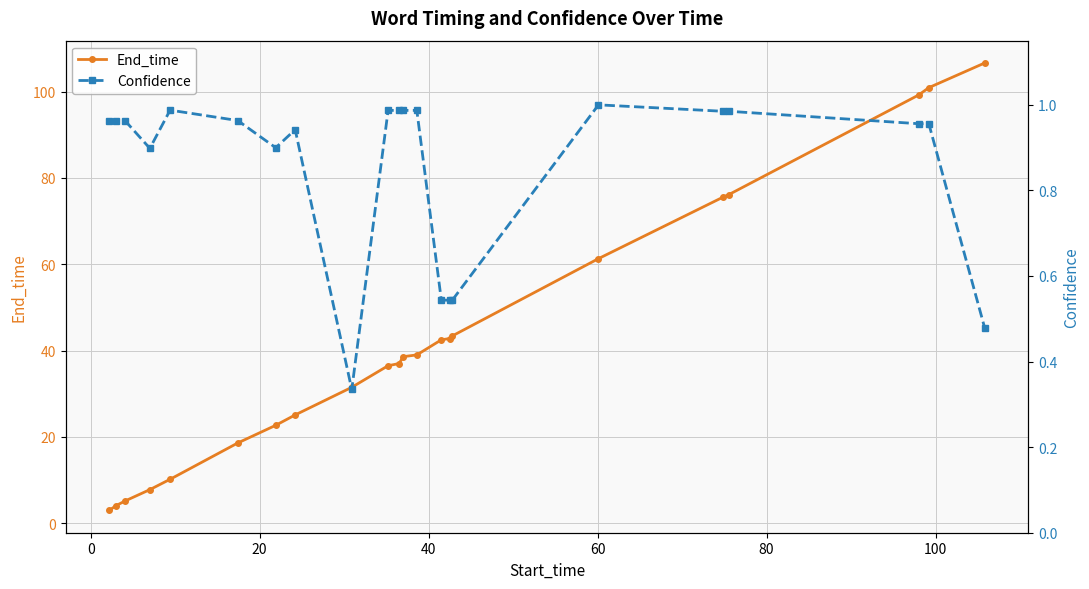

What is the smallest value displayed?

0.3